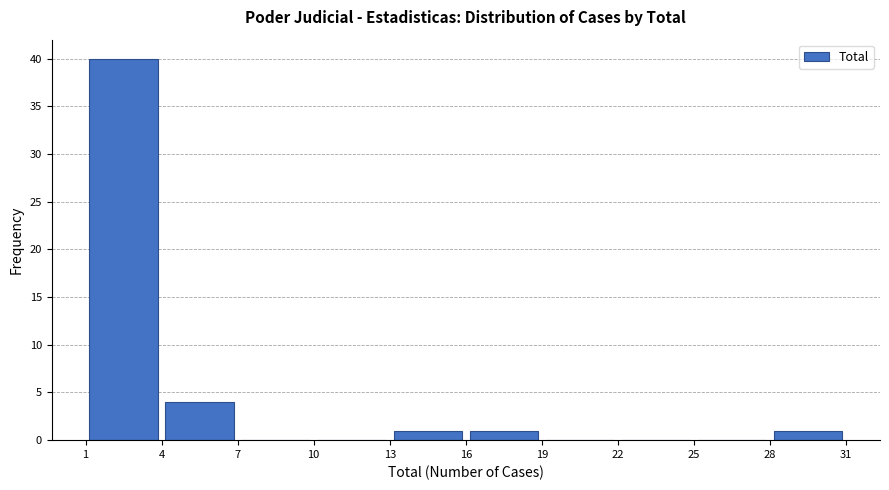

Reading left to right, list every bar in this chart as the range it spans on the x-axis followed by its height. The values are not printed on the chart, so give them approximately, as read against the axis.

1 to 4: 40
4 to 7: 4
7 to 10: 0
10 to 13: 0
13 to 16: 1
16 to 19: 1
19 to 22: 0
22 to 25: 0
25 to 28: 0
28 to 31: 1